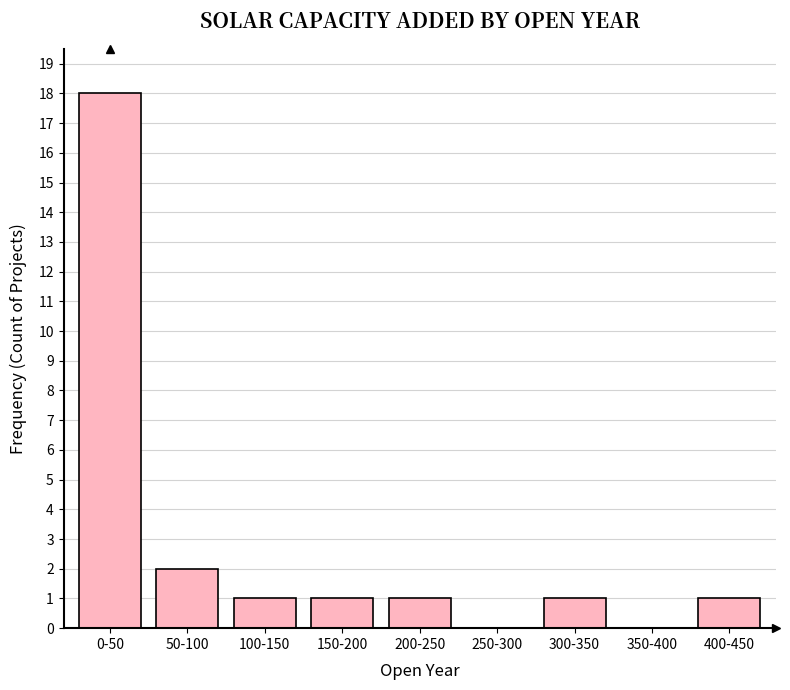

Reading right to left, what are all the values shown in this chart?

400-450=1	350-400=0	300-350=1	250-300=0	200-250=1	150-200=1	100-150=1	50-100=2	0-50=18